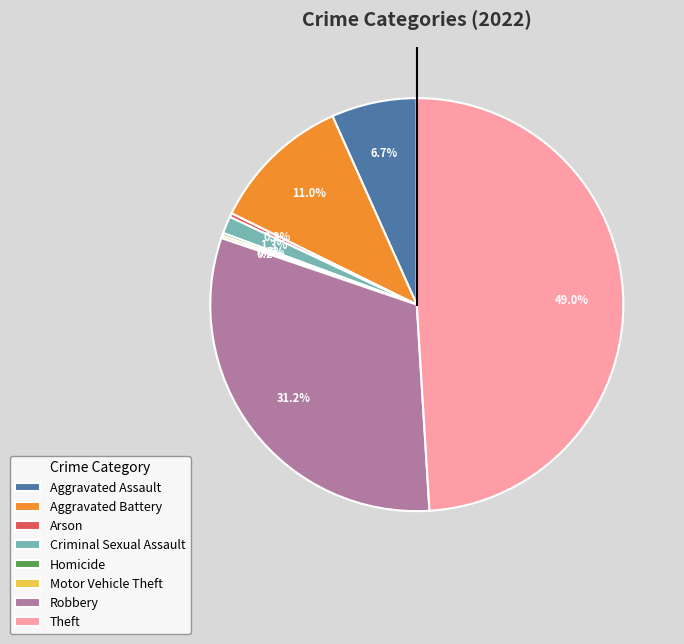

Does Theft account for over 50% of the chart?

No